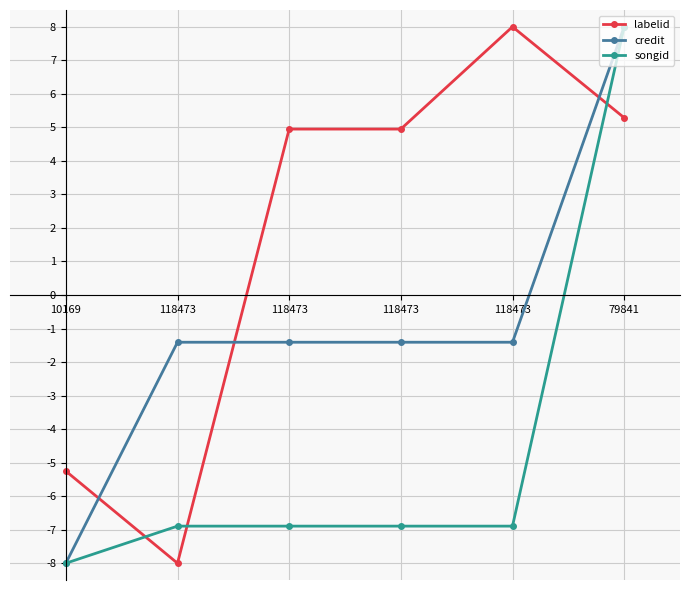

What is the smallest value displayed?

-8.0